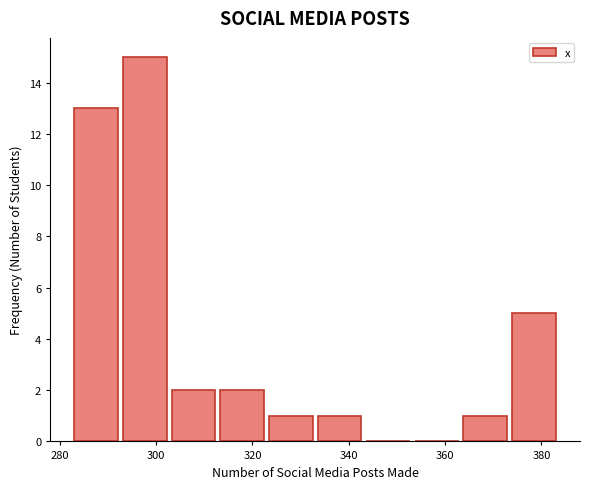

Over which range of the x-axis is the bar tallest?

292 to 302